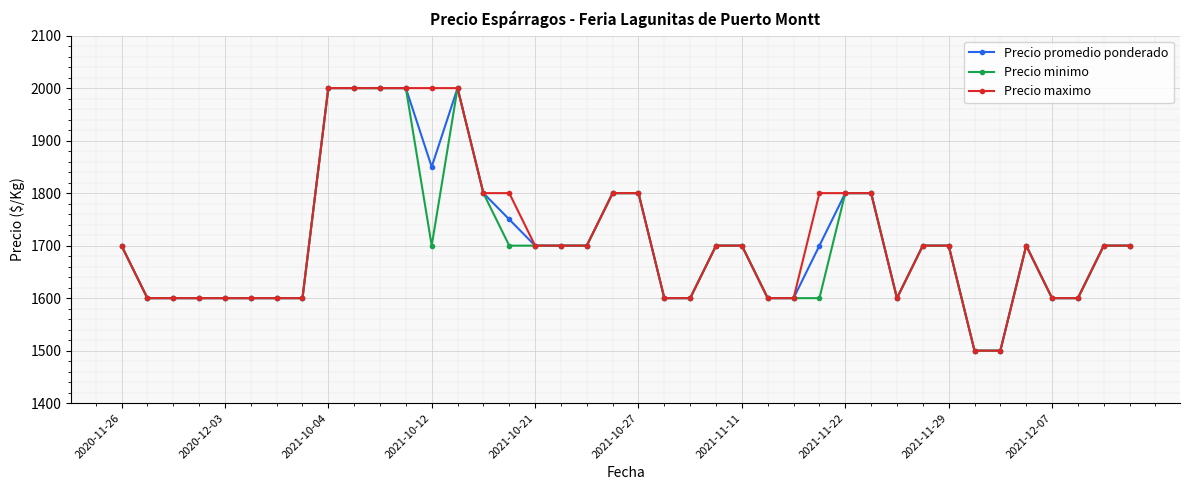

What is the smallest value displayed?

1500